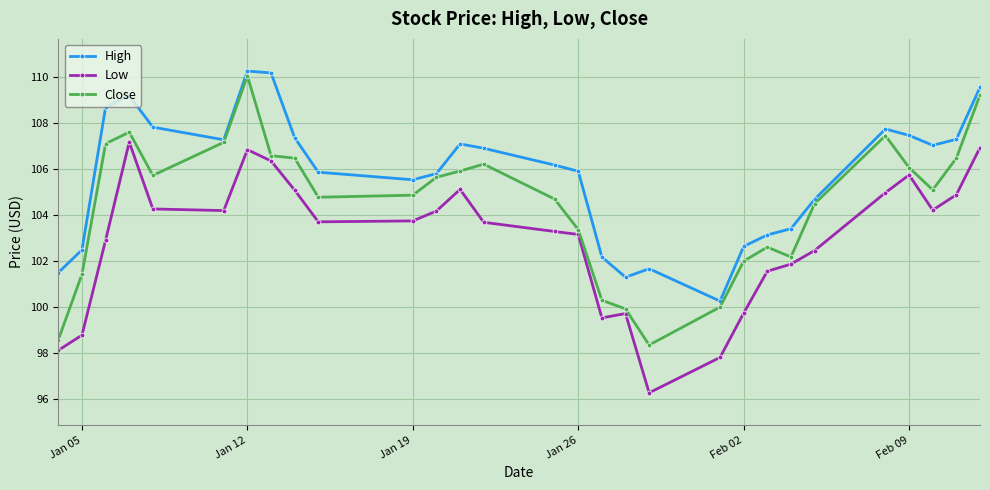

Which series has the largest total across all categories?

High